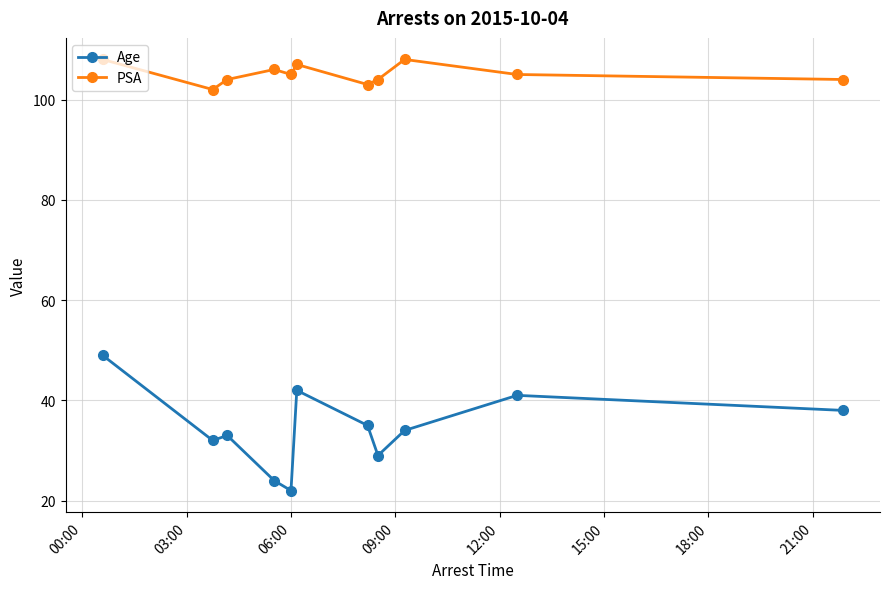

In Age, how many points are higher than both neighbors (excluding endpoints)?

3